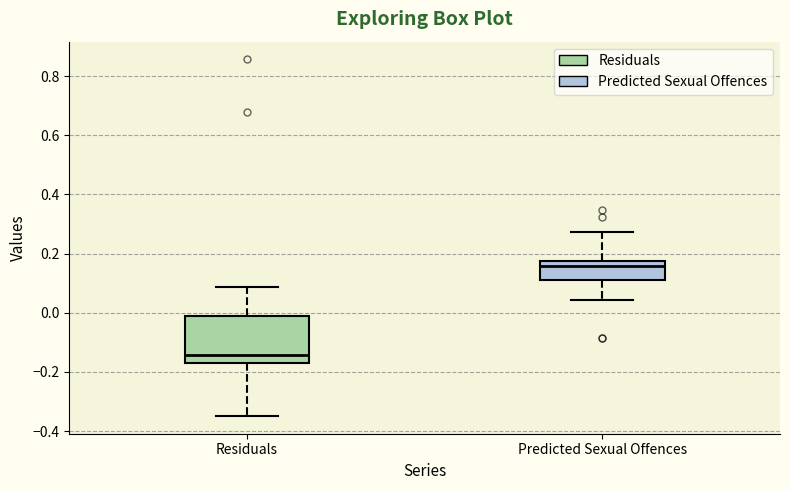

Reading left to right, read every box against the y-axis: the position of its median line, the range the box covers, and the ends of its whiskers. The values are not printed on the chart, so give them approximately, as read against the axis.

Residuals: median -0.14, box -0.16 to 0.00, whiskers -0.34 to 0.08
Predicted Sexual Offences: median 0.16, box 0.12 to 0.18, whiskers 0.04 to 0.28